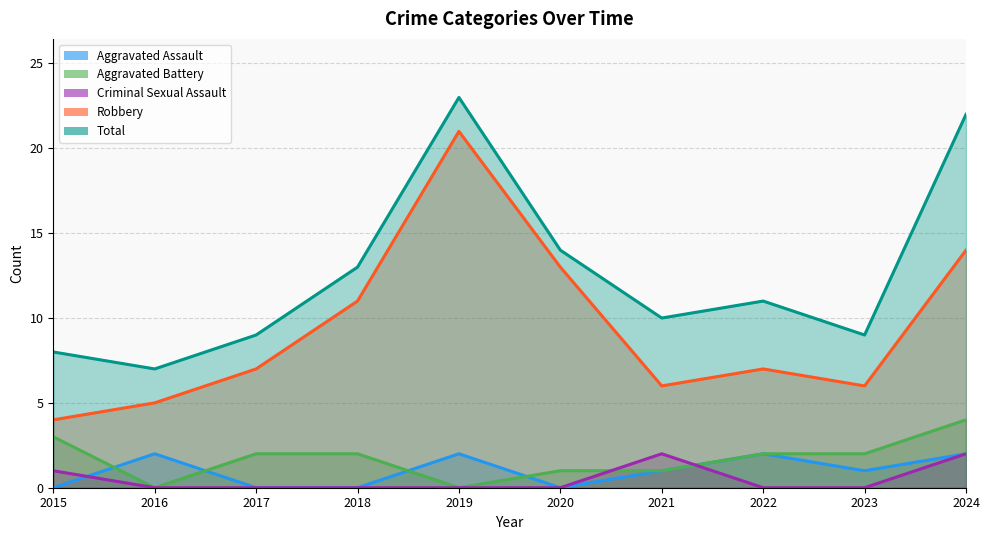

True or false: Robbery and Aggravated Assault cross at least once.

False